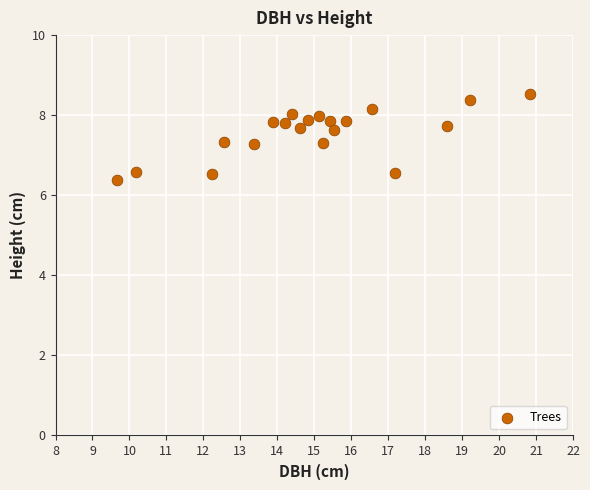

What is the range of X values (max minus min)?

11.2